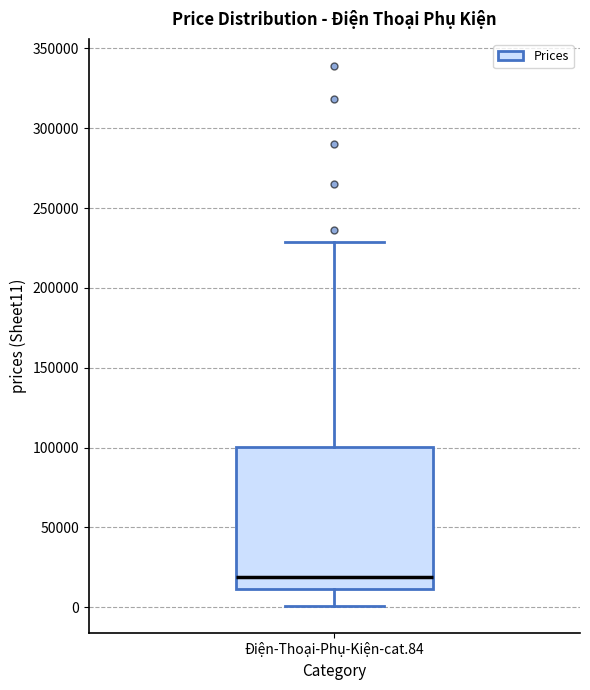

Where is the upper edge of the box for Điện-Thoại-Phụ-Kiện-cat.84 on the y-axis? The values are not printed on the chart, so give them approximately, as read against the axis.

100000